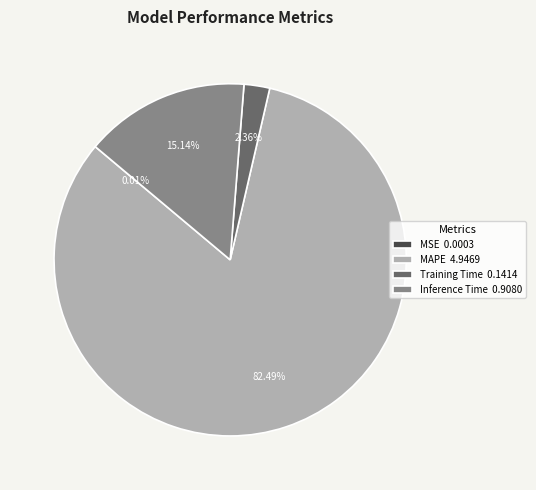

The Training Time slice represents 2% of the pie. True or false?

True